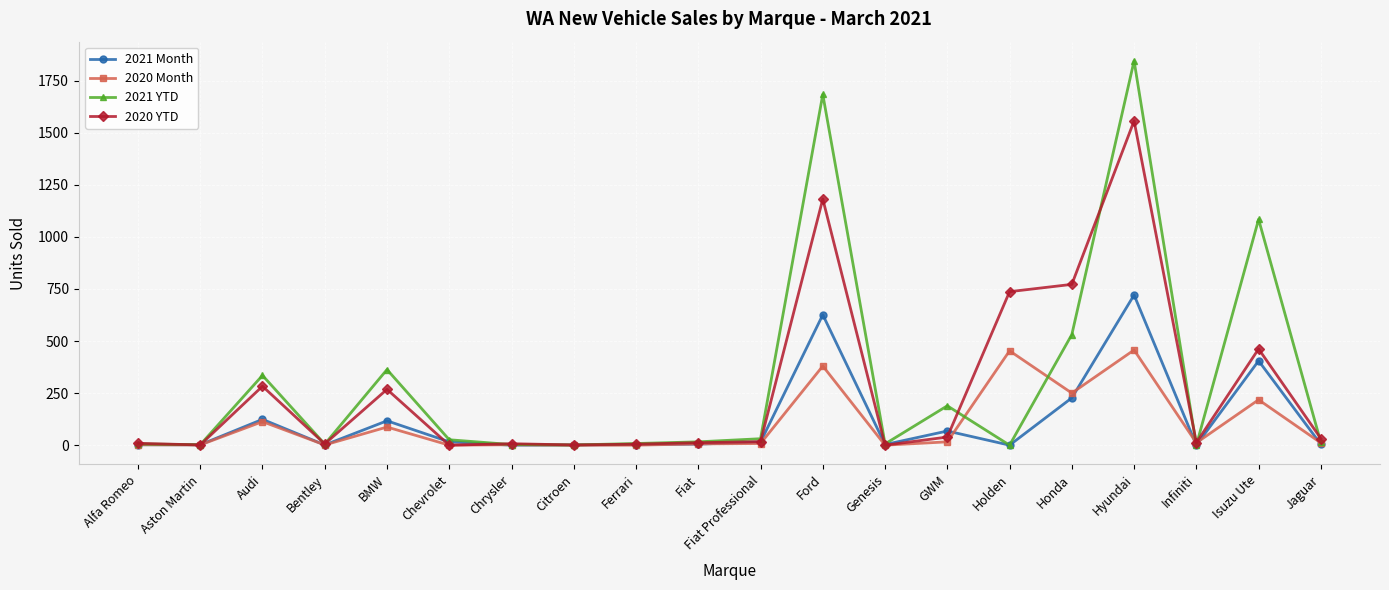

Count the number of data series in this chart.

4